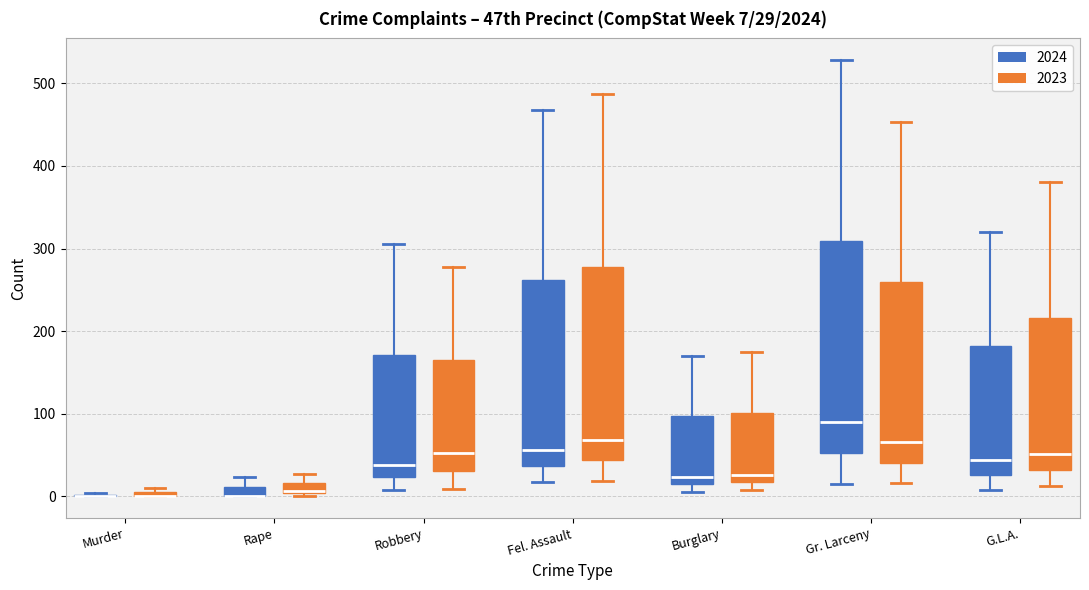

Which box is the tallest, from its lower edge to its upper edge?

Gr. Larceny (2024)